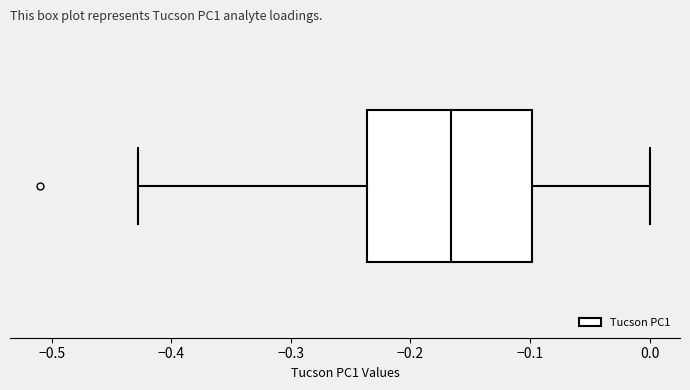

Read this box plot against the x-axis: the position of the median line, the range covered by the box, and the ends of both whiskers. The values are not printed on the chart, so give them approximately, as read against the axis.

median -0.17, box -0.24 to -0.10, whiskers -0.43 to 0.00